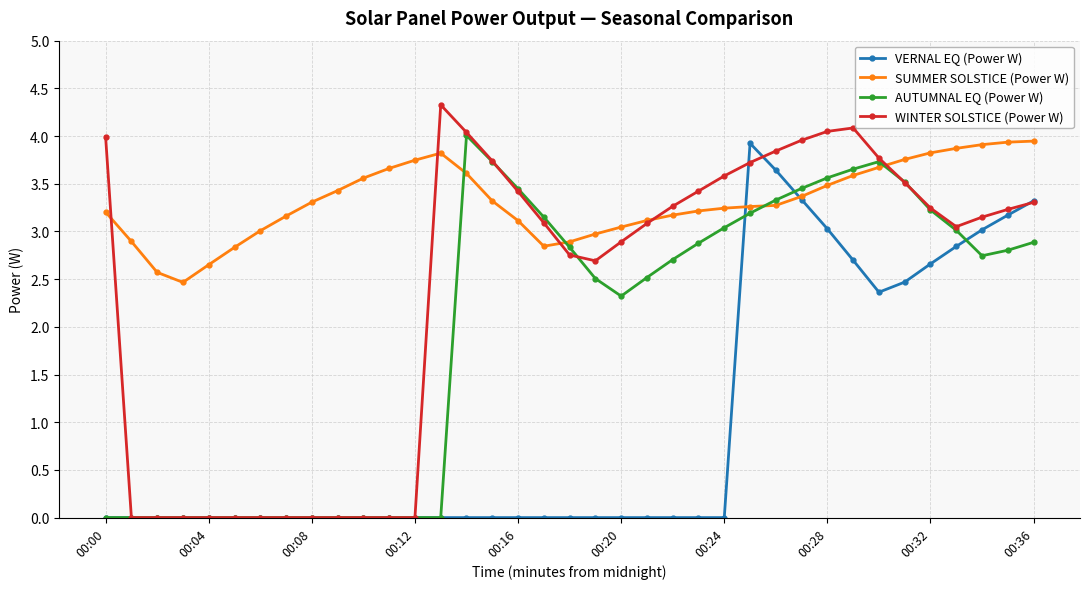

What is the highest value of the SUMMER SOLSTICE (Power W) series?

3.9